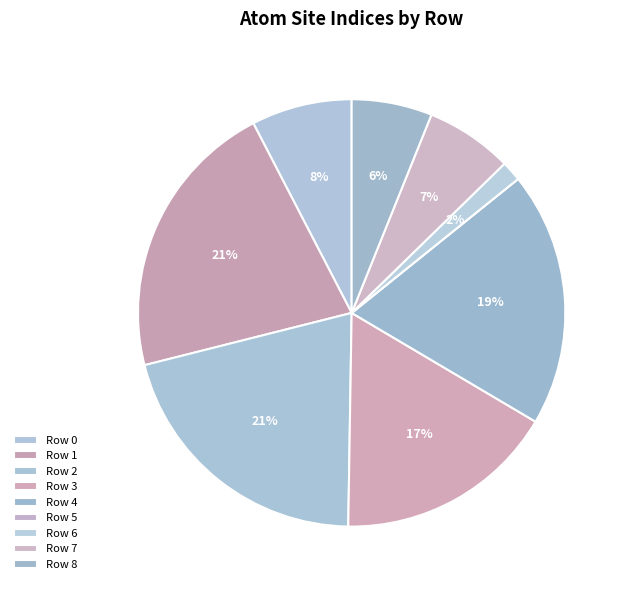

How many slices are in this pie chart?

9